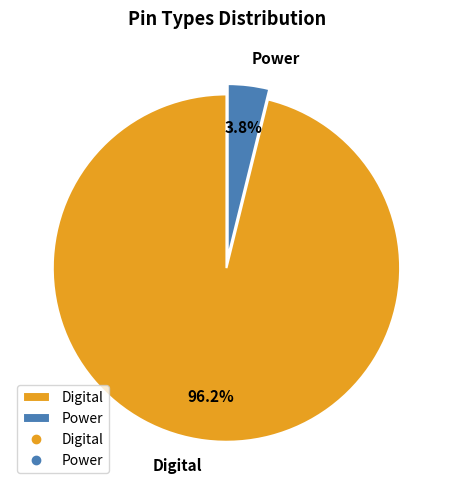

Between Power and Digital, which is larger?

Digital